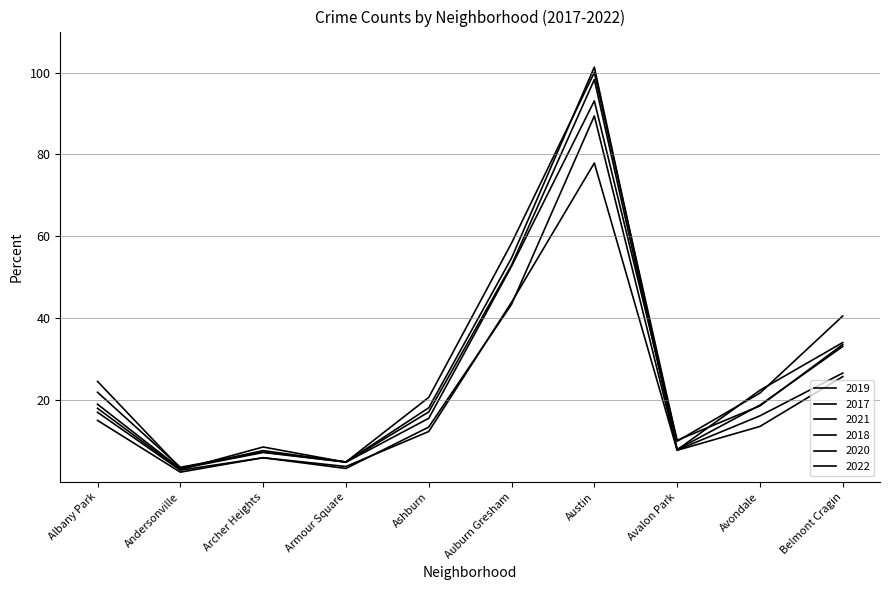

Which has a higher value, Armour Square or Avalon Park?

Avalon Park